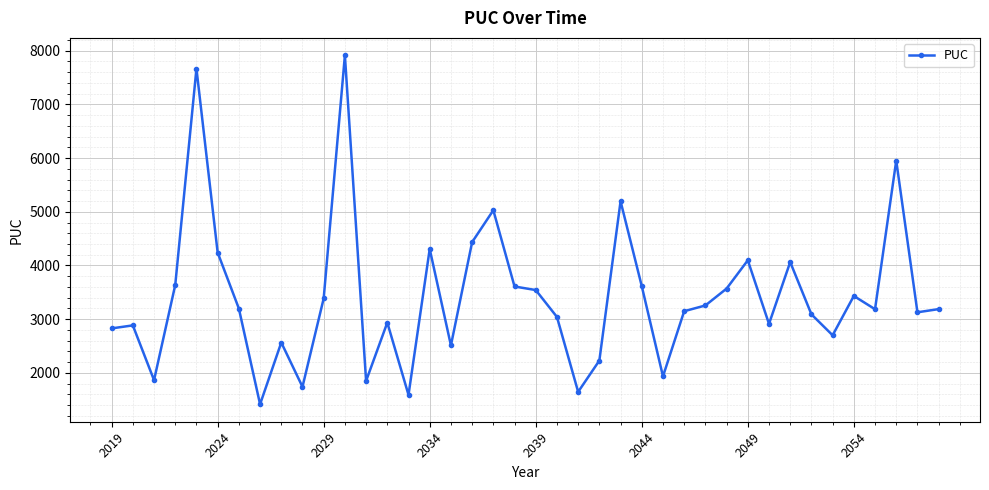

What is the difference between the maximum and second lowest values?

6322